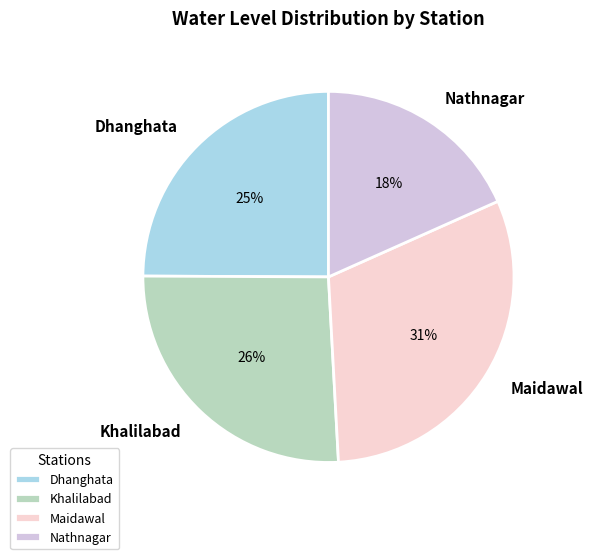

Does Khalilabad account for over 50% of the chart?

No